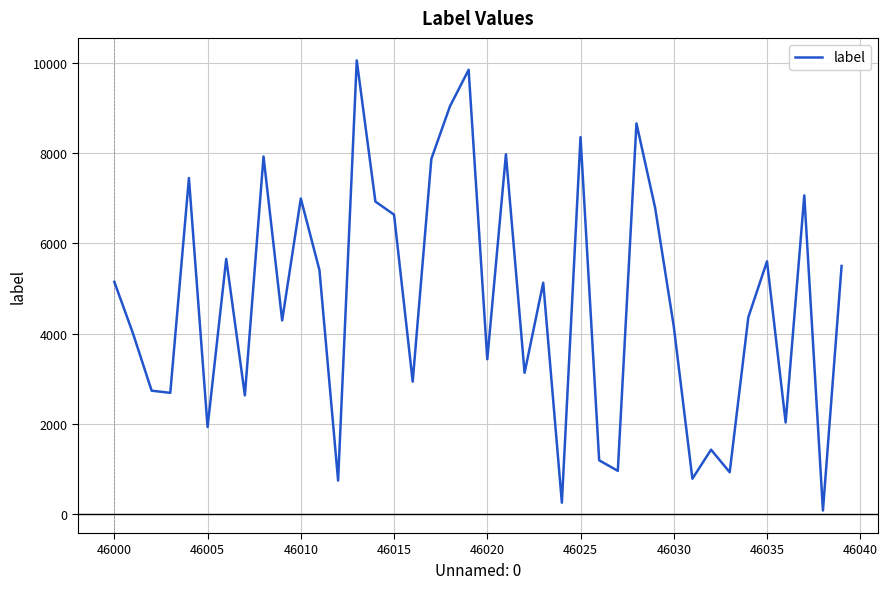

What is the maximum value shown in the chart?

10057